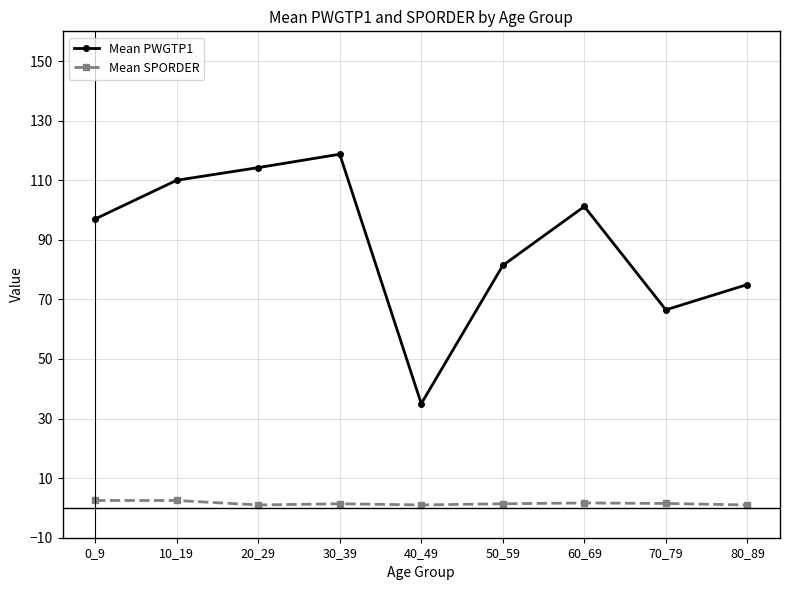

At 60_69, list the series in order from largest to smallest.

Mean PWGTP1, Mean SPORDER